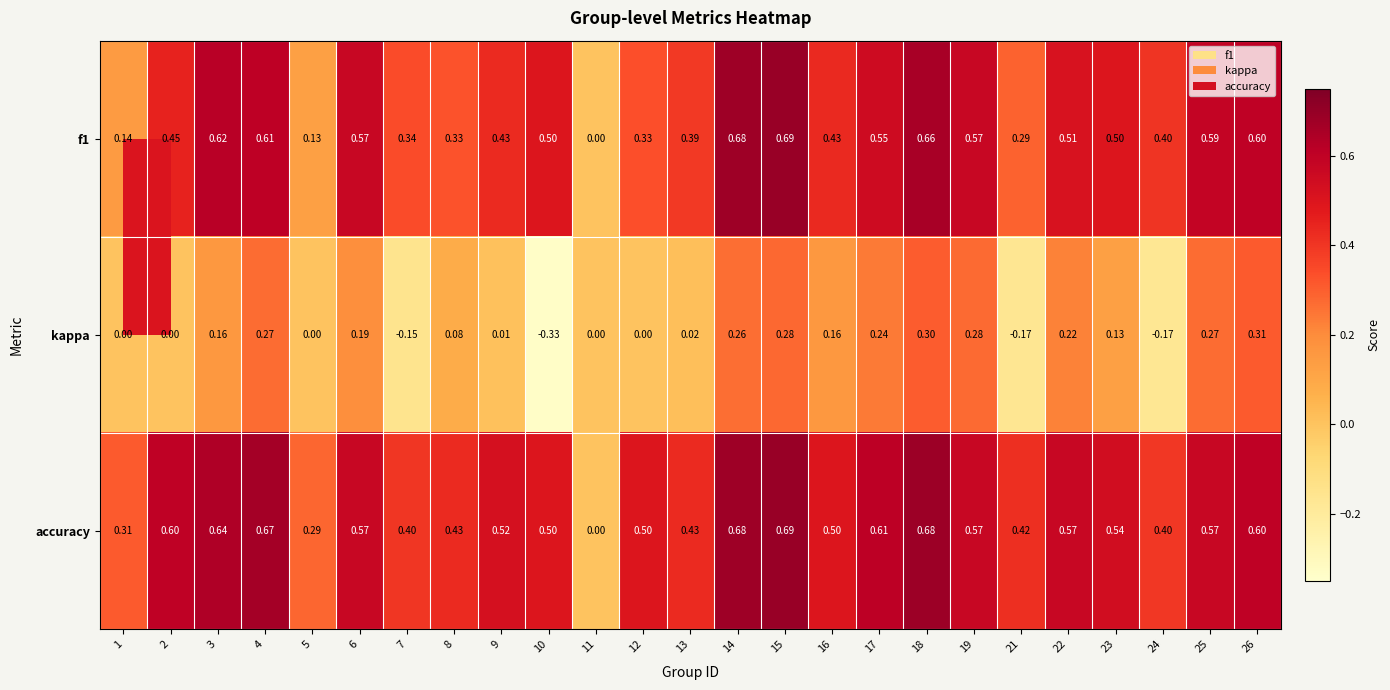

Which category has the highest value across all series?

15